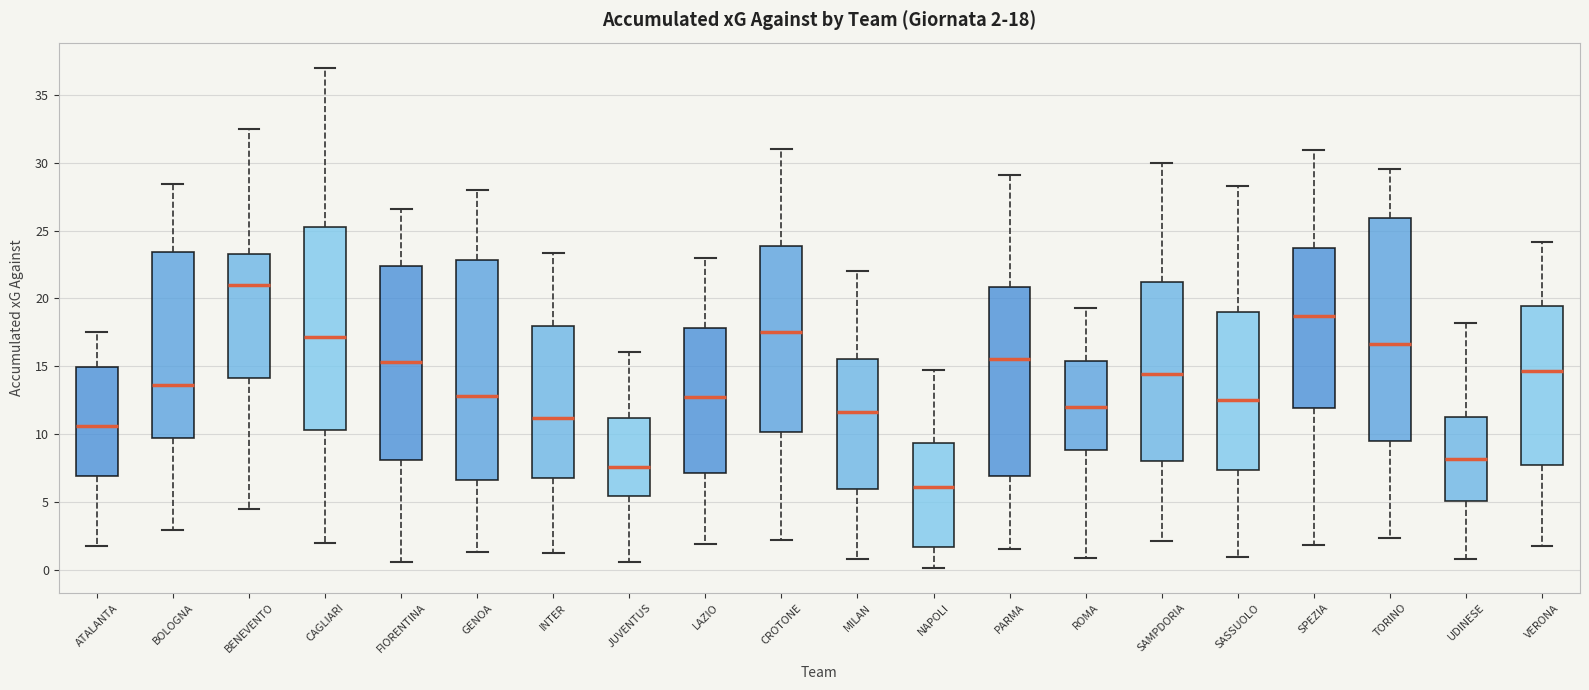

Which box has the highest median line?

BENEVENTO